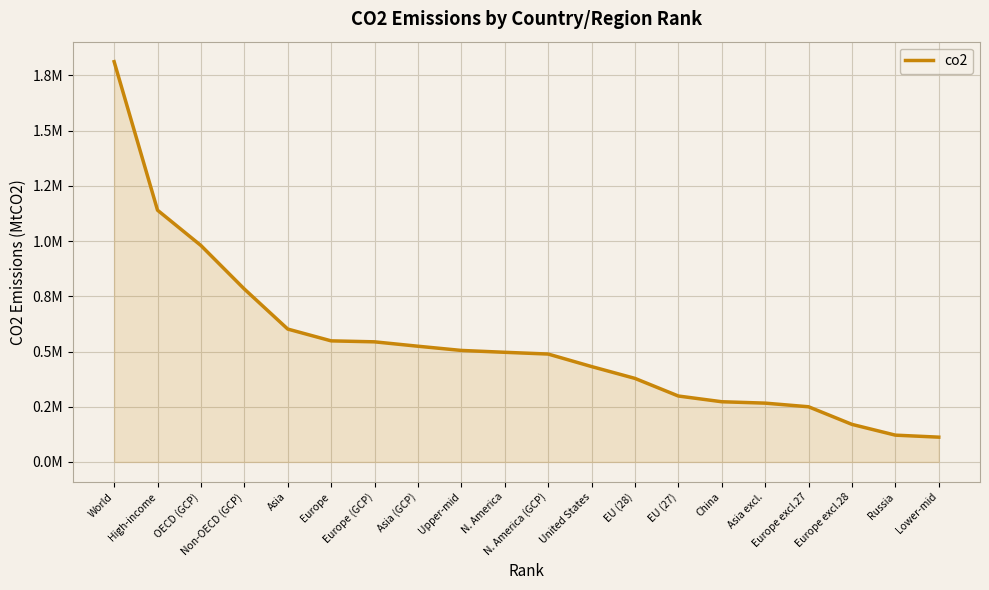

What is the label of the 6th point from the left?

Europe